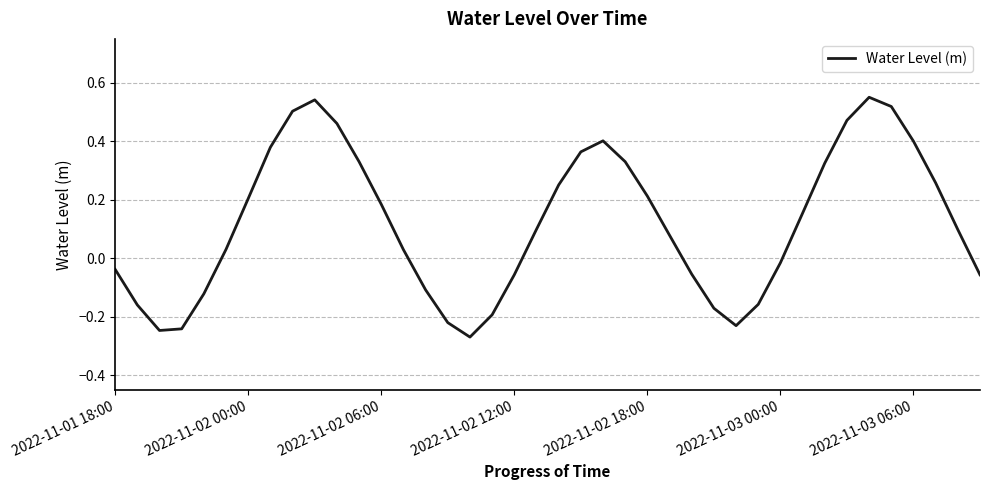

What is the difference between the maximum and minimum values?

0.8